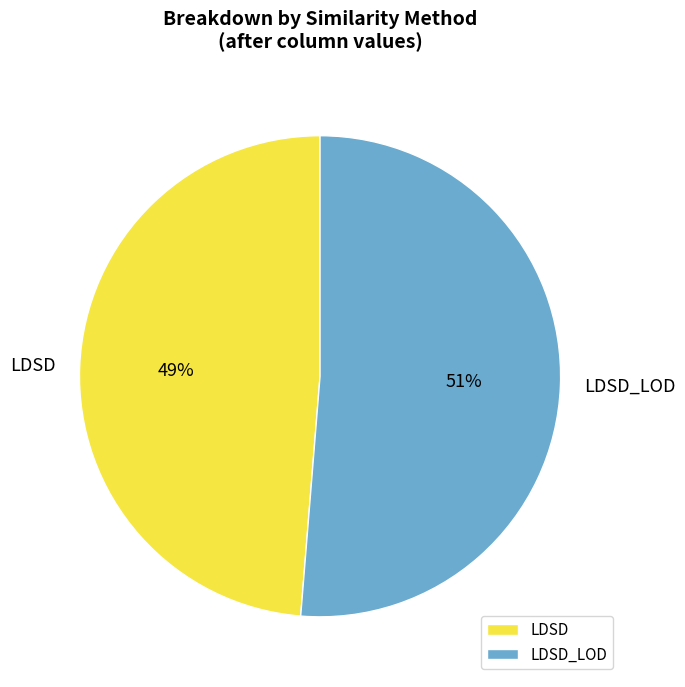

How many slices are in this pie chart?

2